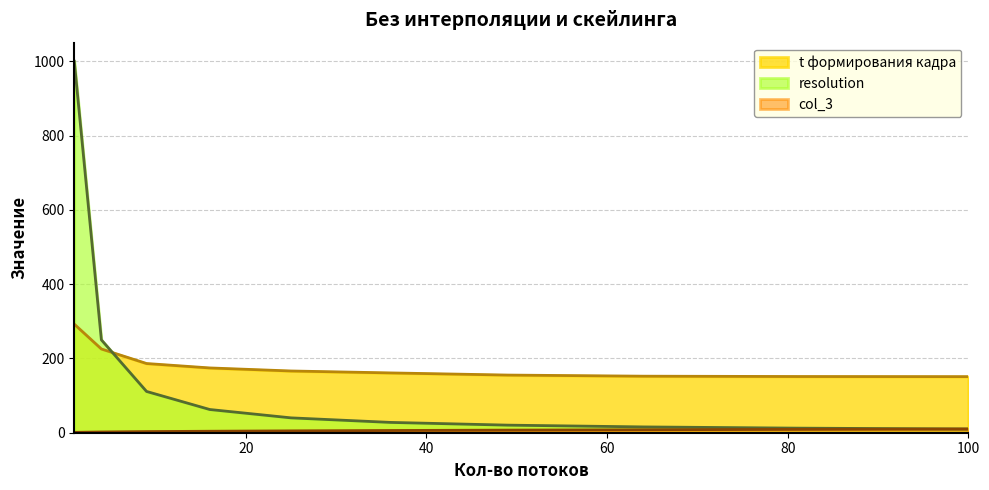

Reading left to right, what are all the values shown in this chart?

t формирования кадра: 1=292.2	4=225.4	9=186.3	16=174.4	25=166.2	36=161.0	49=155.2	64=152.2	81=151.3	100=151.0
resolution: 1=1000.0	4=250.0	9=111.1	16=62.5	25=40.0	36=27.8	49=20.4	64=15.6	81=12.3	100=10.0
col_3: 1=1.0	4=2.0	9=3.0	16=4.0	25=5.0	36=6.0	49=7.0	64=8.0	81=9.0	100=10.0